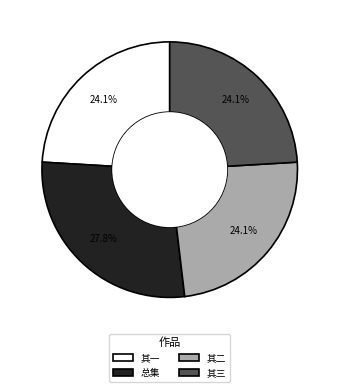

Approximately how many times larger is the value at 其一 compared to 总集?

0.9